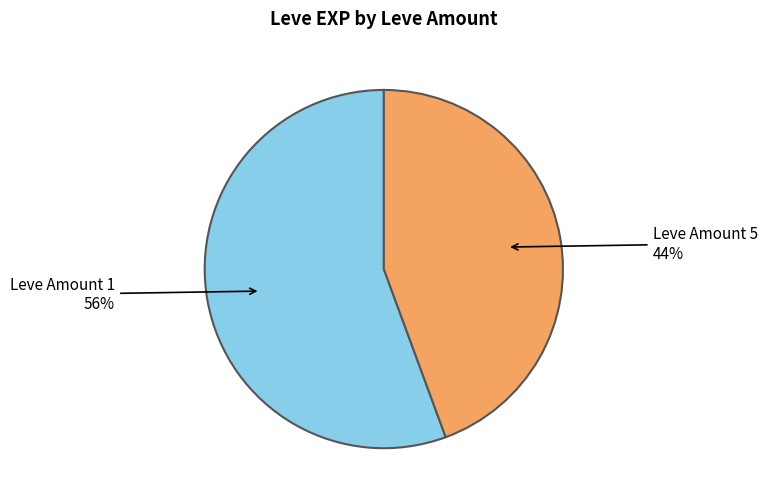

Which slice is the smallest?

Leve Amount 5